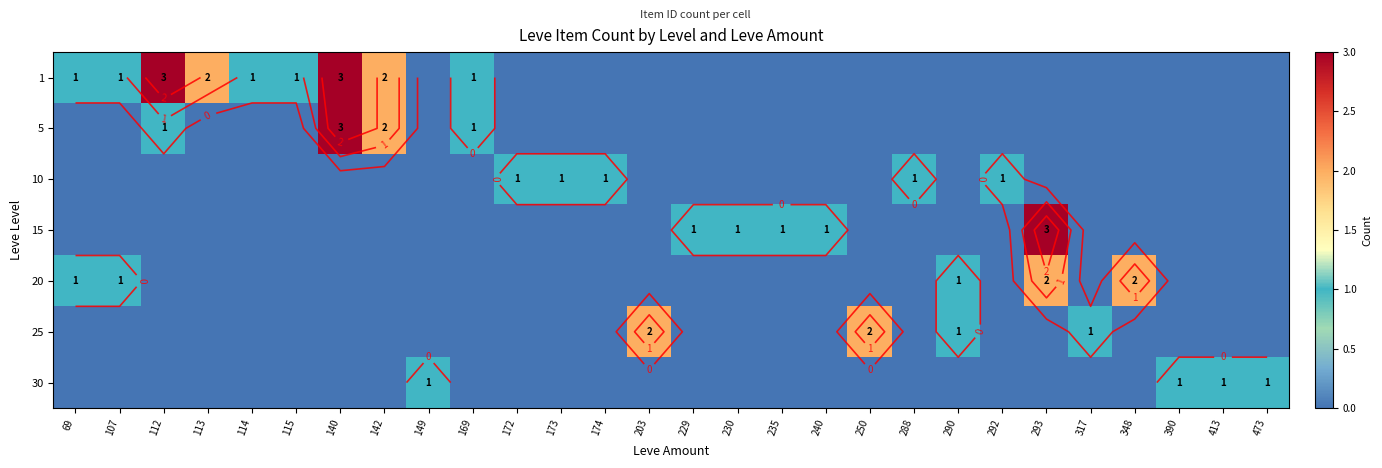

Which series has the largest total across all categories?

1